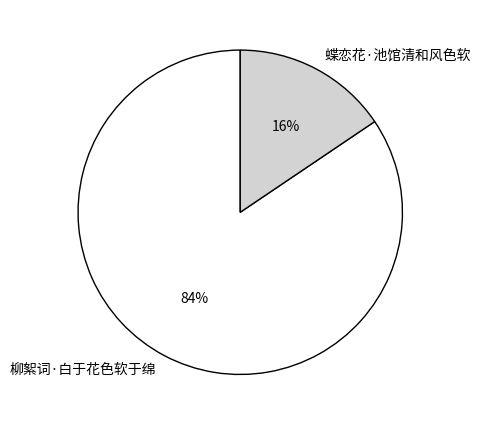

What percentage is the 柳絮词·白于花色软于绵 slice, to the nearest percent?

84%